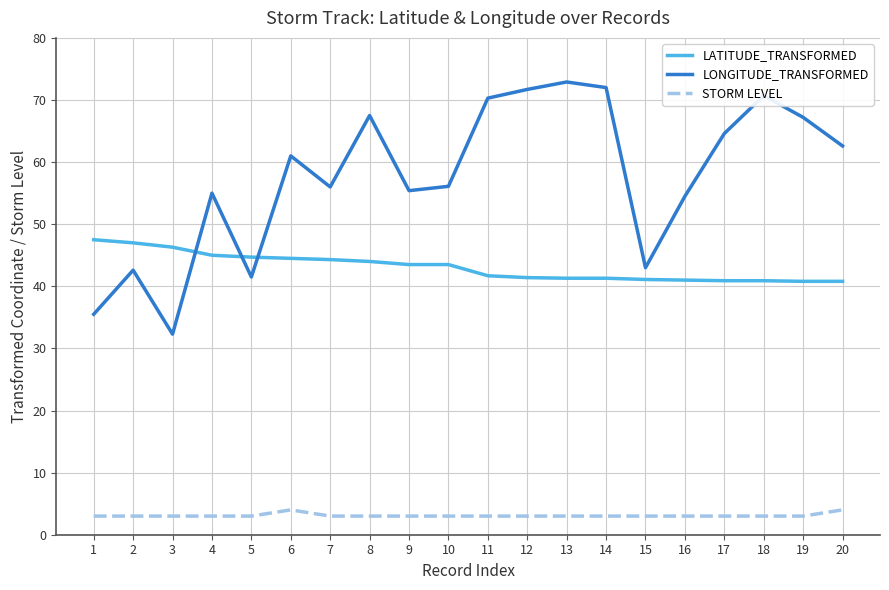

Which series has the largest total across all categories?

LONGITUDE_TRANSFORMED